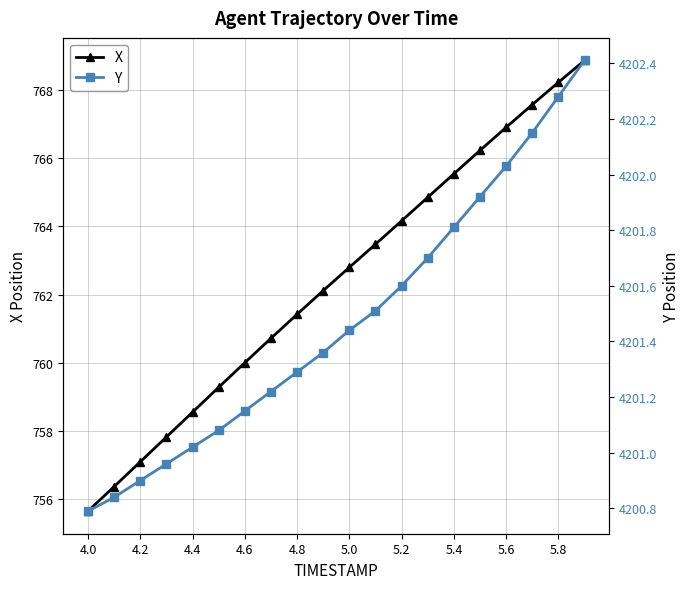

What are all the series names shown in the legend?

X, Y